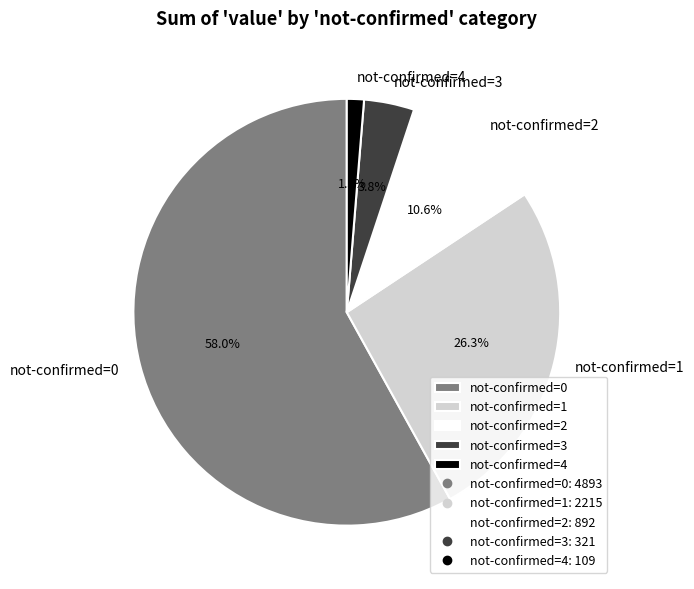

Is there any slice that represents more than half of the pie?

Yes